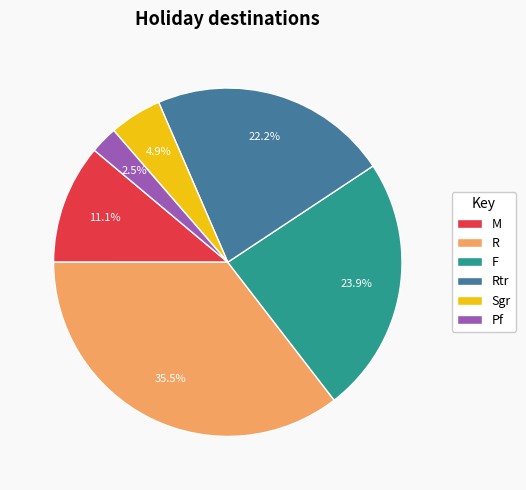

What is the ratio of the value at R to the value at Rtr?

1.6